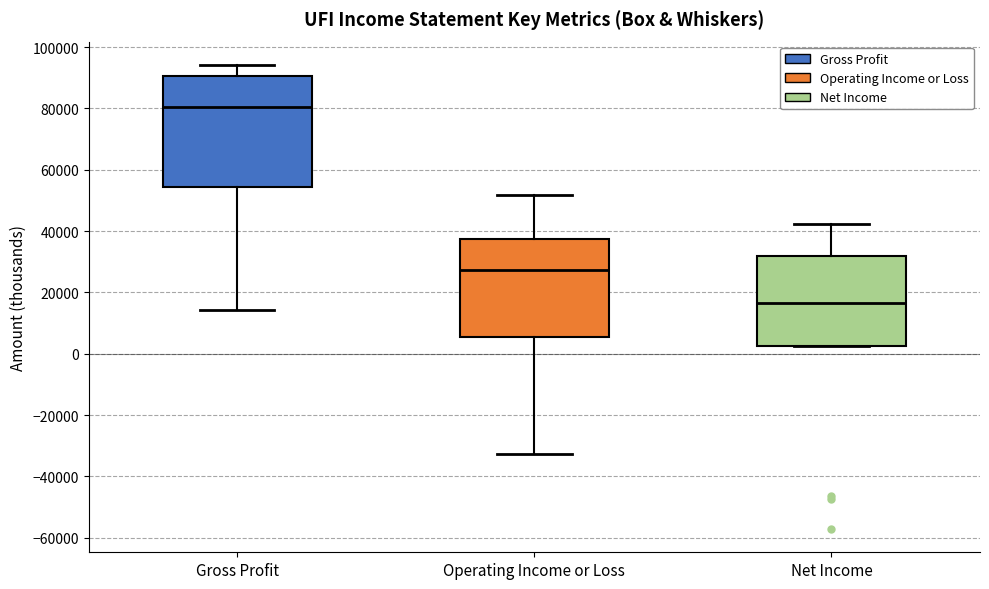

Reading left to right, transcribe this box plot: for each box, give where its median line is, the range the box spans, and where its two whiskers end, as read against the y-axis. The values are not printed on the chart, so give them approximately, as read against the axis.

Gross Profit: median 80000, box 54000 to 90000, whiskers 14000 to 94000
Operating Income or Loss: median 28000, box 6000 to 38000, whiskers -32000 to 52000
Net Income: median 16000, box 2000 to 32000, whiskers 2000 to 42000